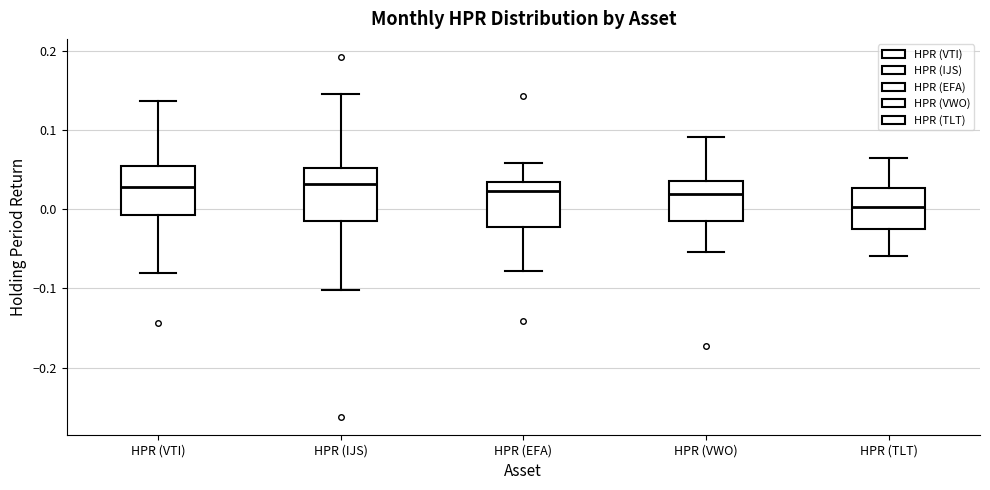

Where is the upper edge of the box for HPR (VTI) on the y-axis? The values are not printed on the chart, so give them approximately, as read against the axis.

0.05